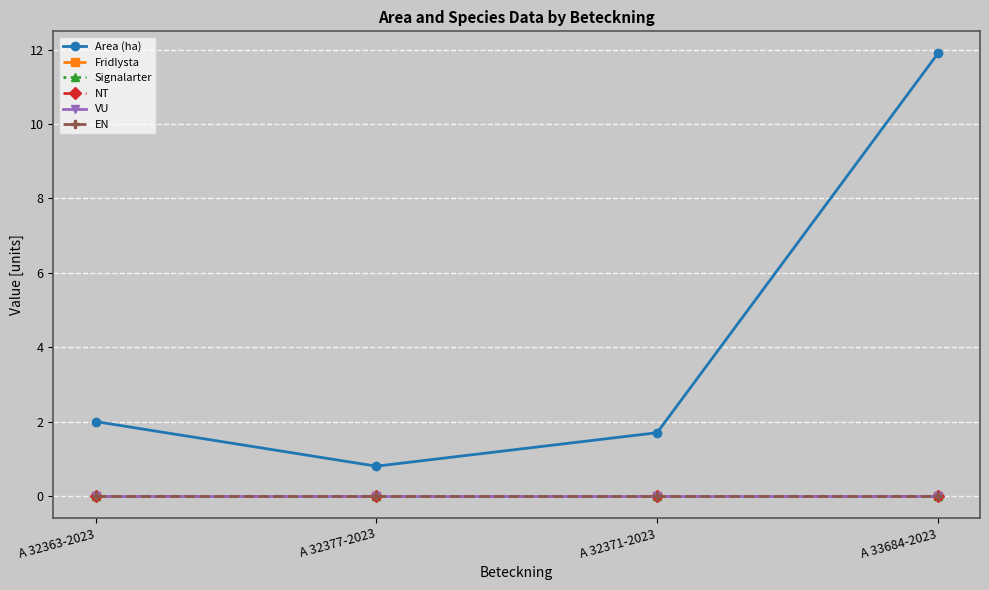

True or false: Area (ha) and NT cross at least once.

False